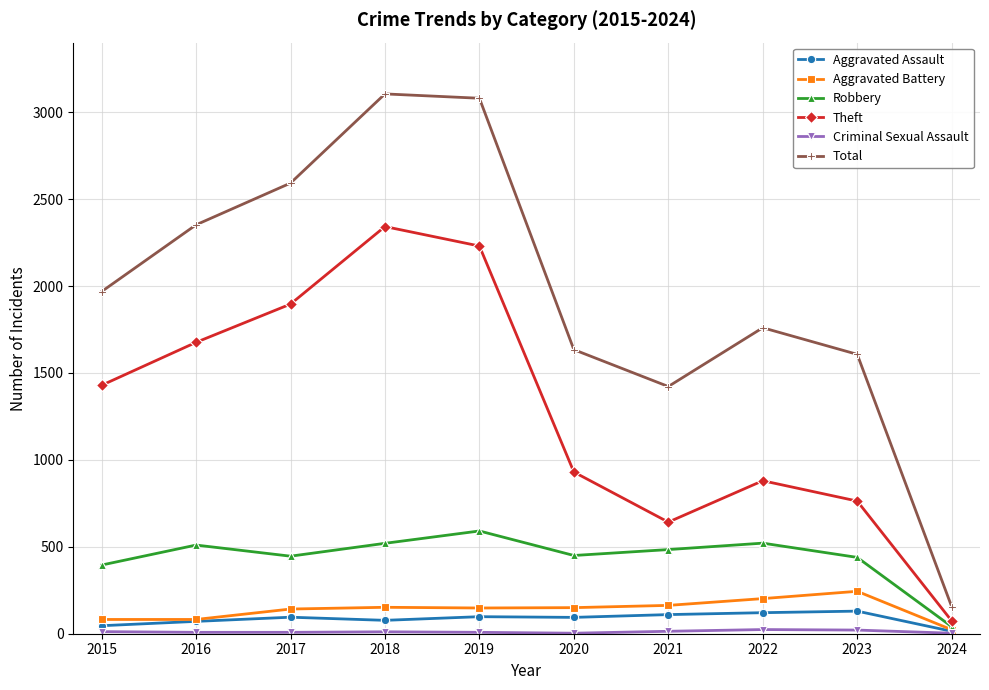

What is the lowest value of the Total series?

156